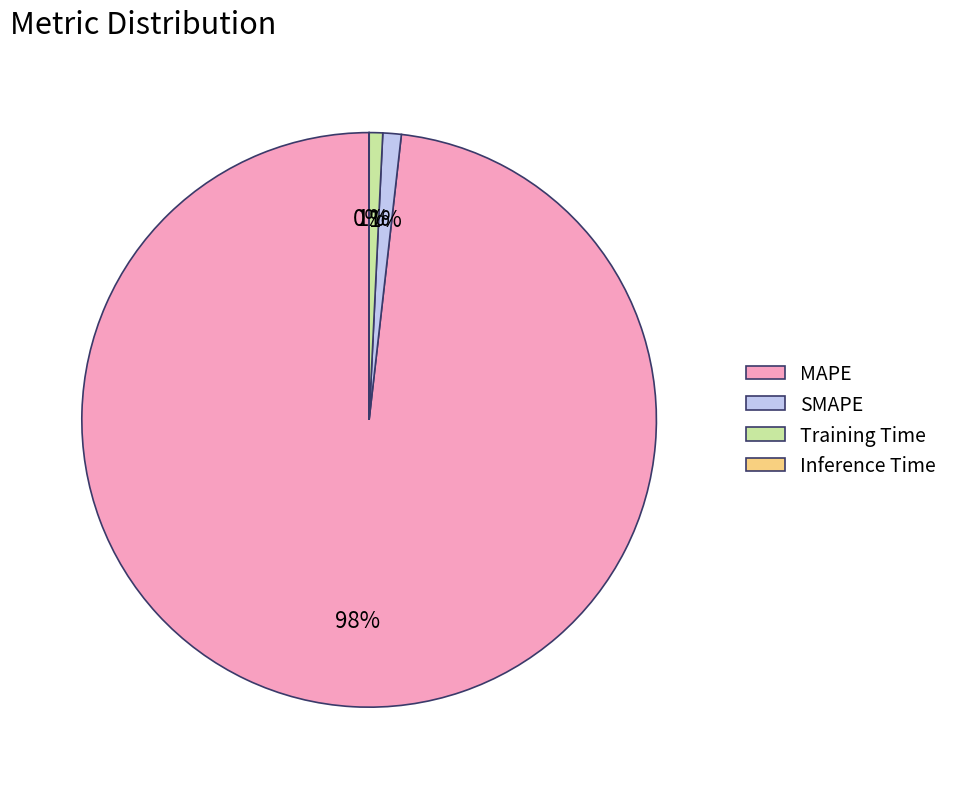

Is it true that SMAPE is 1% of the pie?

True